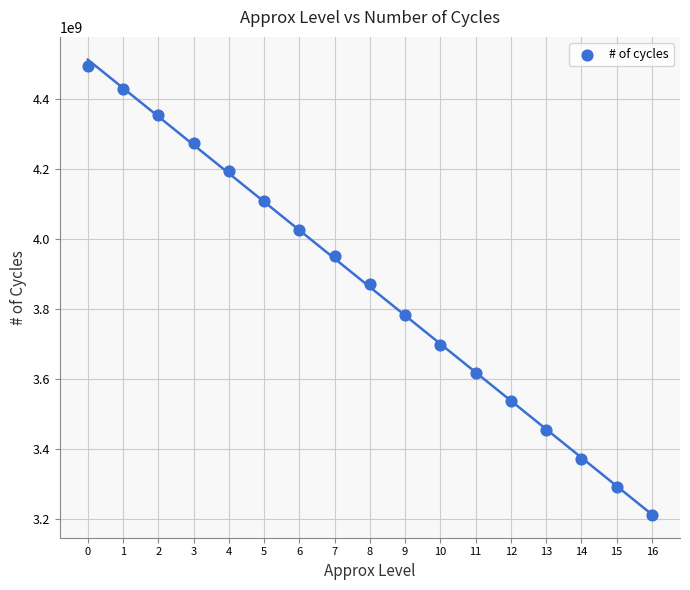

What is the range of Y values (max minus min)?

1283673065